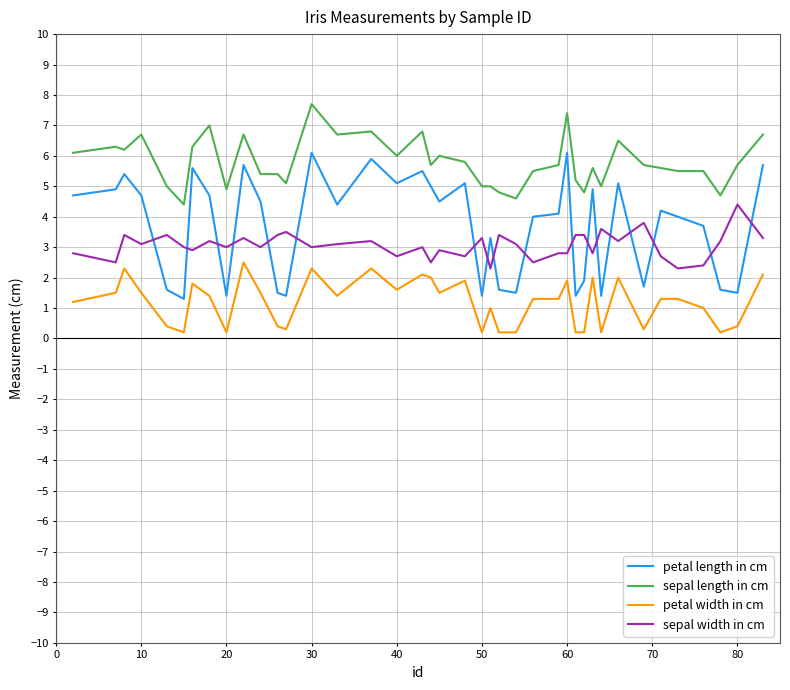

Which series has the largest total across all categories?

sepal length in cm